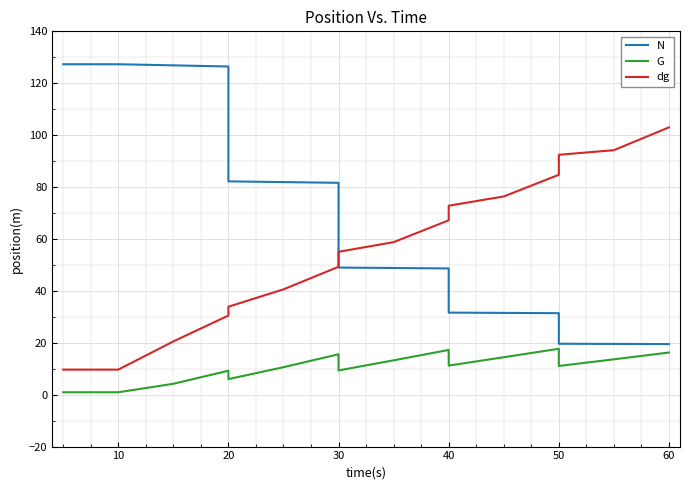

What is the difference between the second highest and second lowest values in the G series?

16.3